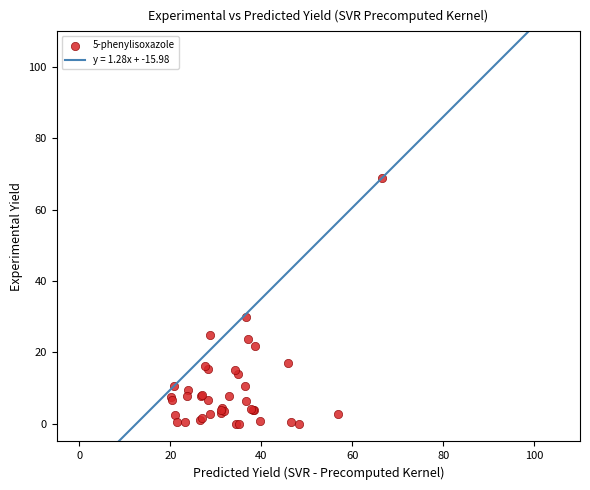

What Y value in the scatter plot is closest to 34?

30.0